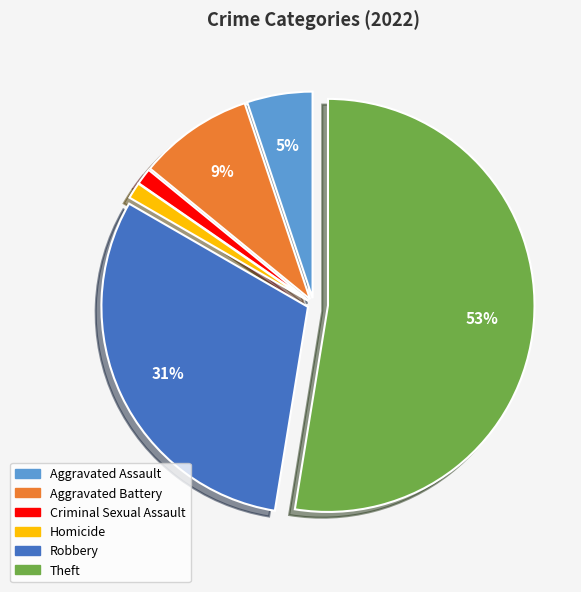

To the nearest percent, what is the average slice percentage?

17%